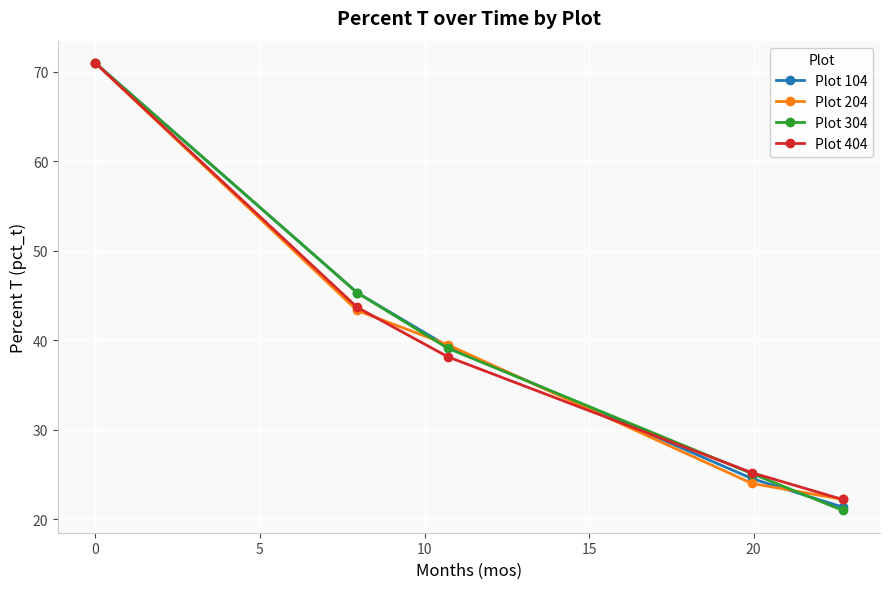

What is the highest value of the Plot 404 series?

71.0